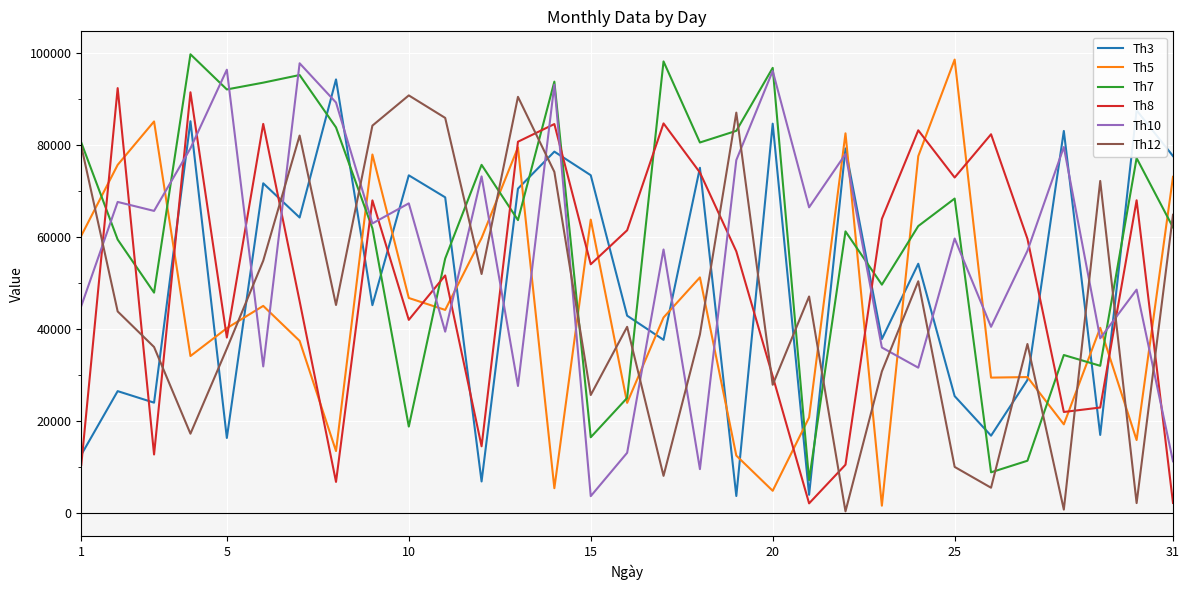

What are all the series names shown in the legend?

Th3, Th5, Th7, Th8, Th10, Th12